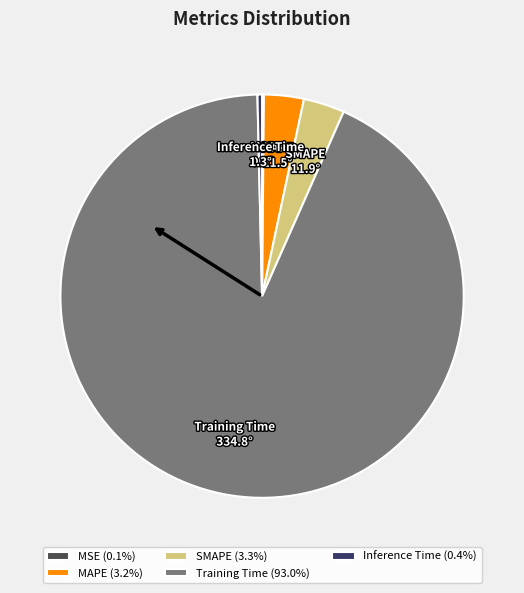

Does SMAPE account for over 50% of the chart?

No